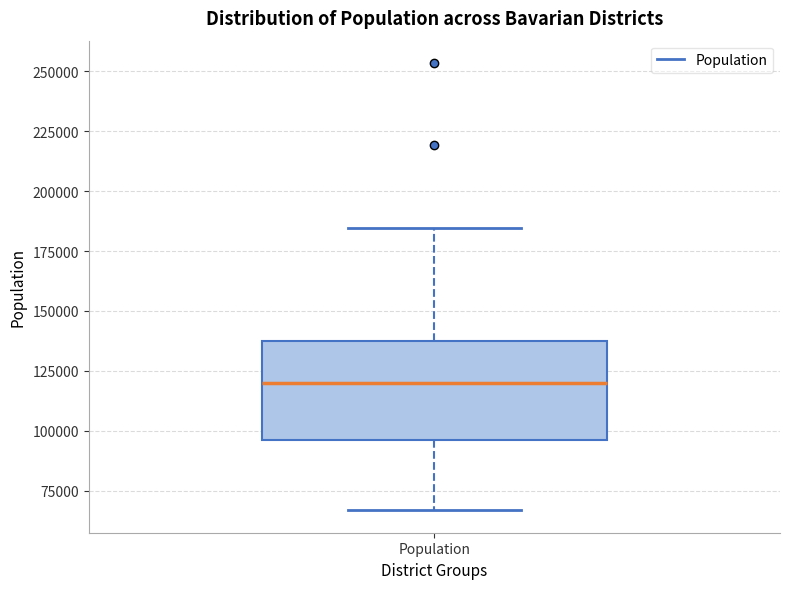

Where does the median line of the box for Population sit on the y-axis? The values are not printed on the chart, so give them approximately, as read against the axis.

120000